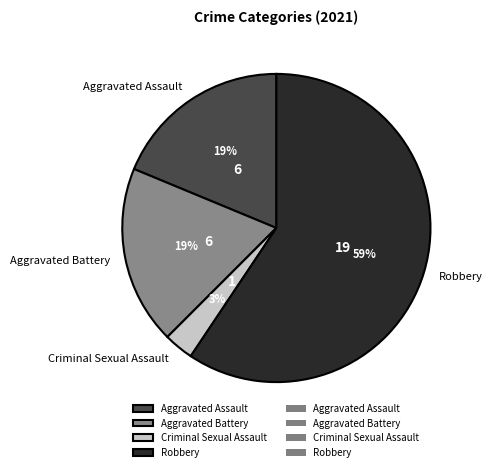

Do Aggravated Battery and Aggravated Assault together represent more than half of the pie?

No